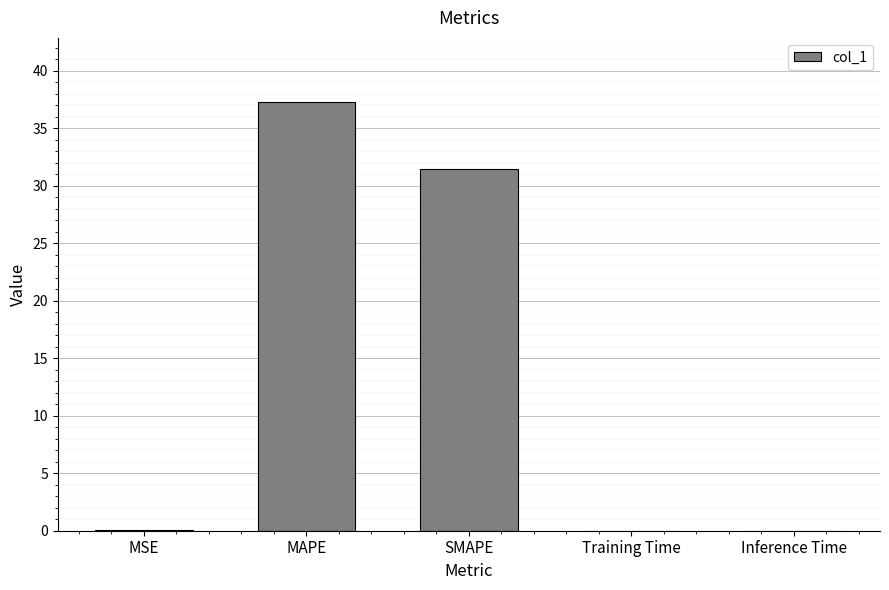

What is the greatest value displayed?

37.3